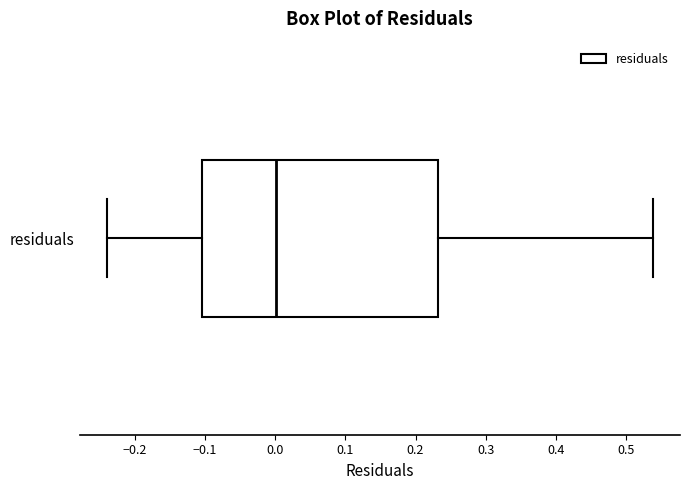

Read this box plot against the x-axis: the position of the median line, the range covered by the box, and the ends of both whiskers. The values are not printed on the chart, so give them approximately, as read against the axis.

median 0.00, box -0.10 to 0.23, whiskers -0.24 to 0.54